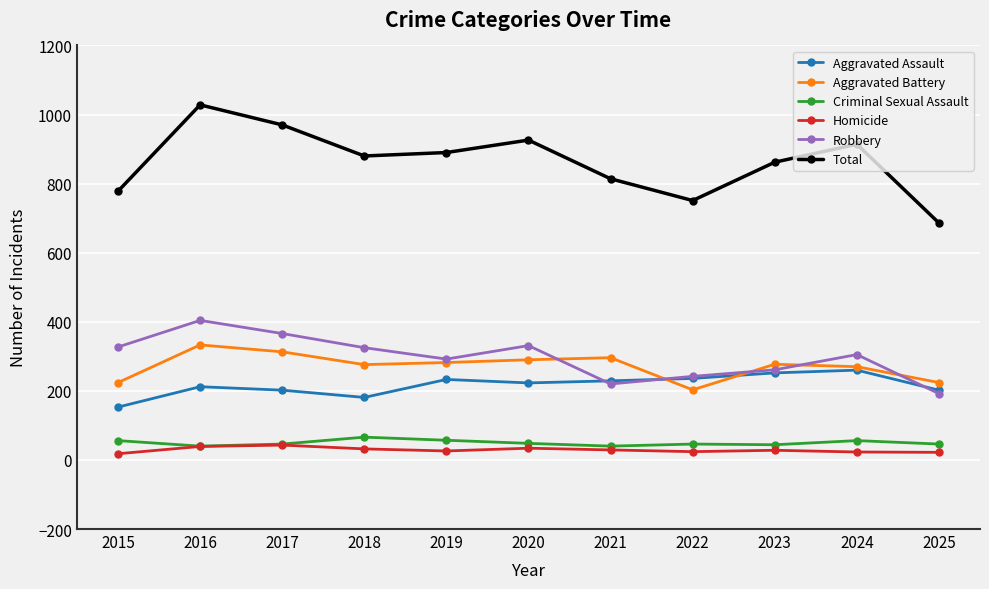

Is the value of Criminal Sexual Assault at 2021 greater than the value of Total at 2019?

No